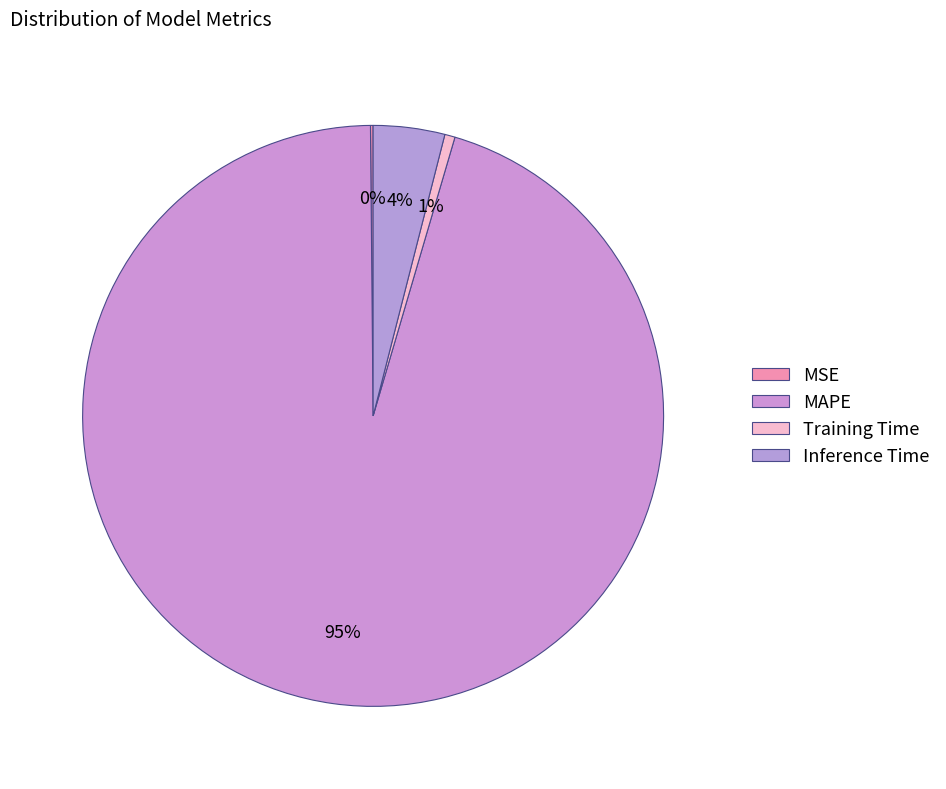

Is it true that Inference Time is 18% of the pie?

False